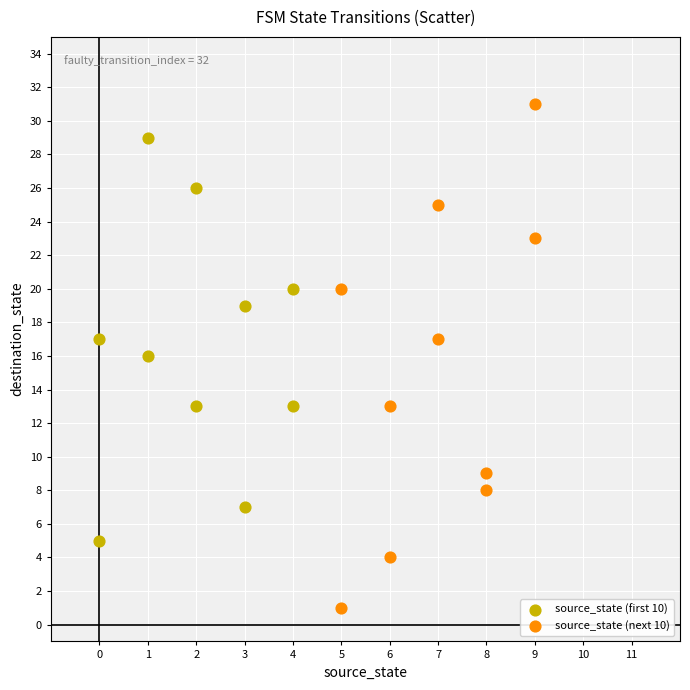

Which series contains the highest Y value?

source_state (next 10)